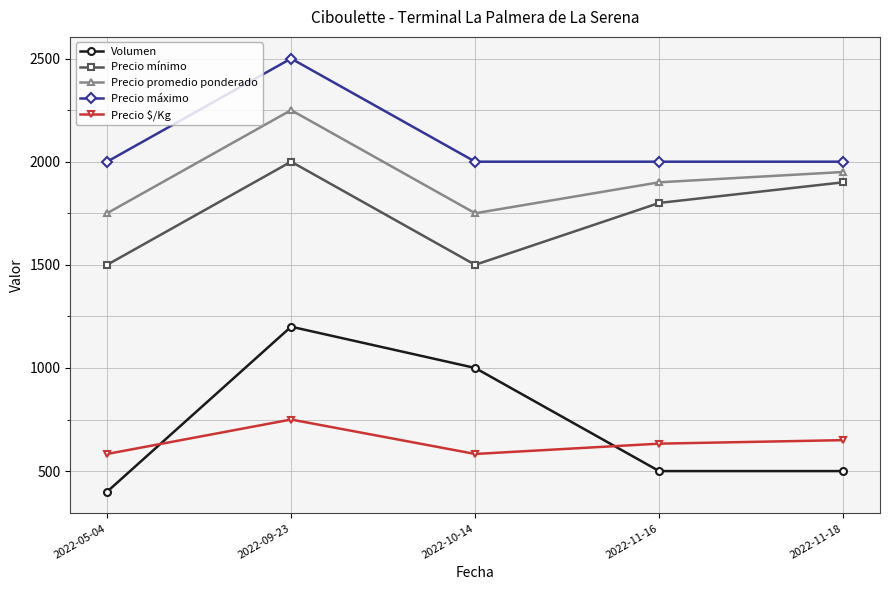

True or false: Precio promedio ponderado and Precio máximo cross at least once.

False